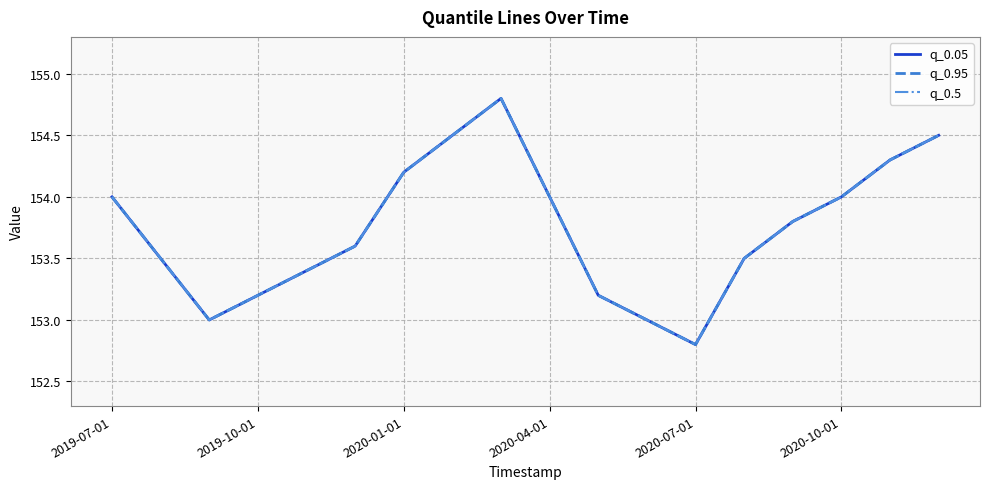

What is the sum of all q_0.95 values?

2767.3